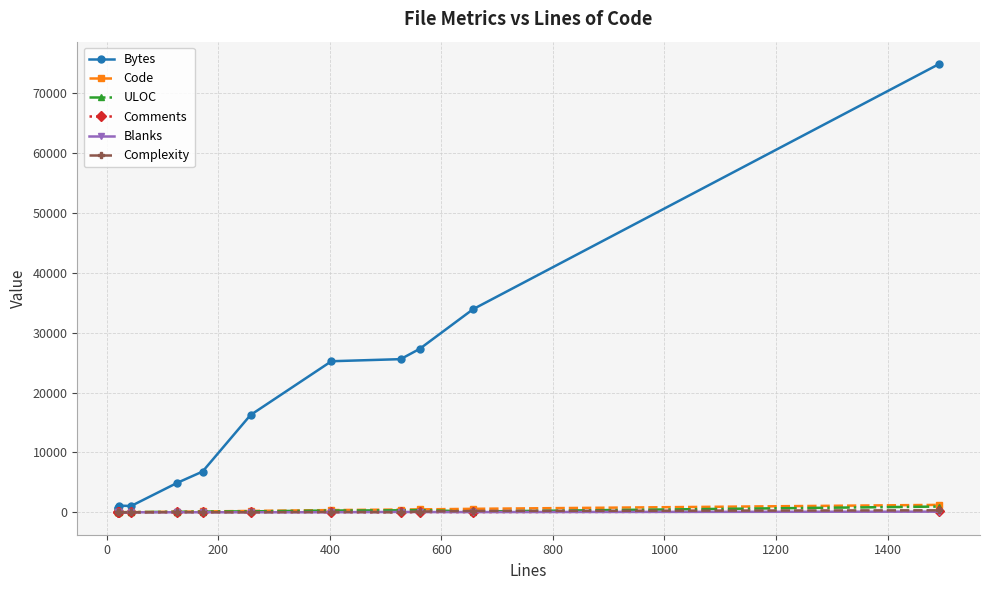

Reading left to right, what are all the values shown in this chart?

Bytes: 707	653	1108	1058	4939	6803	16248	25231	25578	27284	33925	74856
Code: 3	3	4	25	97	139	230	372	462	487	582	1240
ULOC: 16	16	18	33	87	124	161	294	331	375	130	961
Comments: 16	16	17	17	22	25	22	23	0	36	40	141
Blanks: 2	2	2	2	8	8	6	8	65	38	35	111
Complexity: 0	0	0	0	36	10	10	62	0	125	227	335